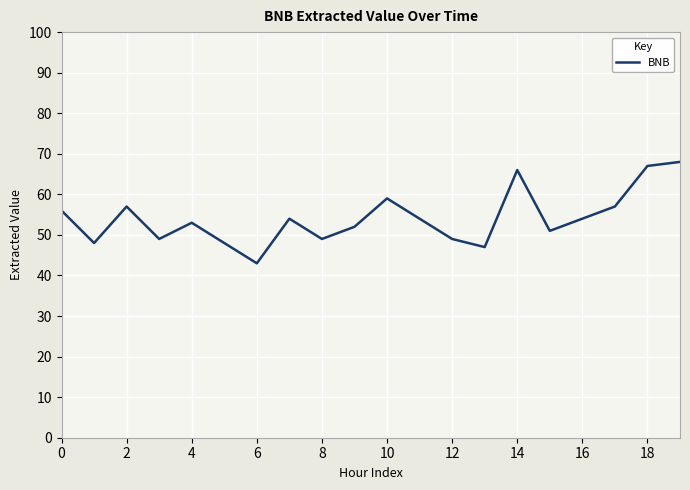

What is the smallest value displayed?

43